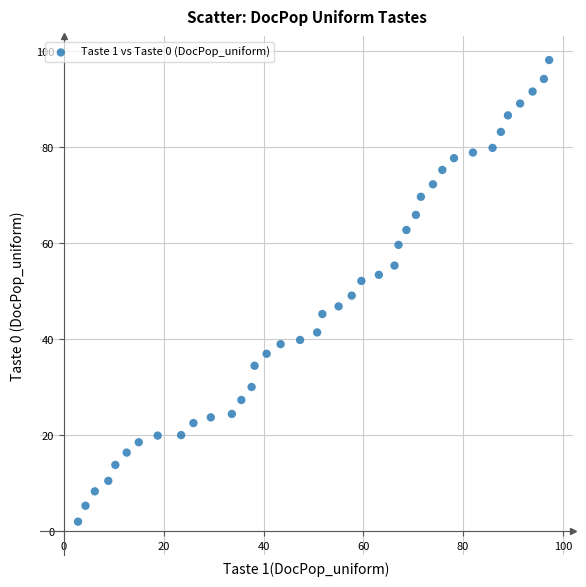

What is the range of Y values (max minus min)?

96.1